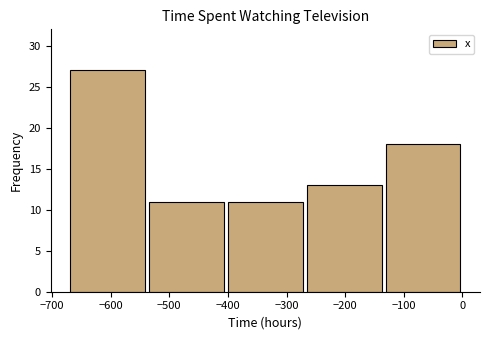

Reading left to right, transcribe this chart: for each bar, give the range it covers on the x-axis and its height. Neither the bar edges nor the heights are printed on the chart, so give them approximately, as read against the axes.

-670 to -540: 27
-540 to -400: 11
-400 to -270: 11
-270 to -130: 13
-130 to 0: 18